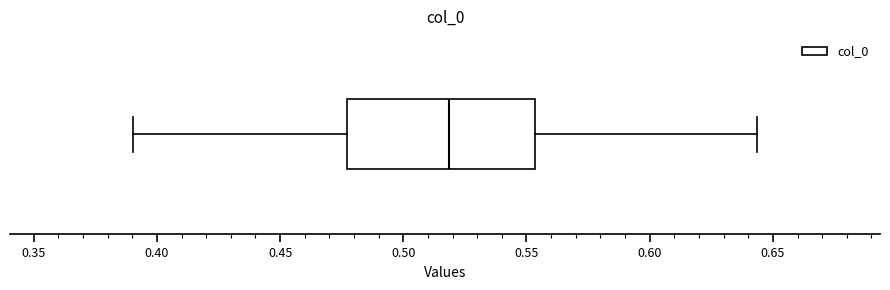

Transcribe this box plot: give where the median line is, the range the box spans, and where the two whiskers end, as read against the x-axis. The values are not printed on the chart, so give them approximately, as read against the axis.

median 0.520, box 0.475 to 0.555, whiskers 0.390 to 0.645